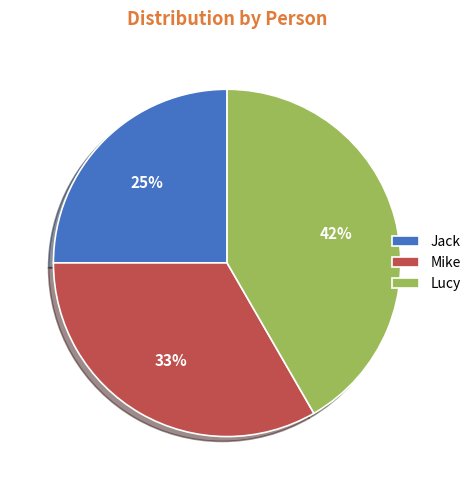

What is the smallest slice in the pie chart?

Jack